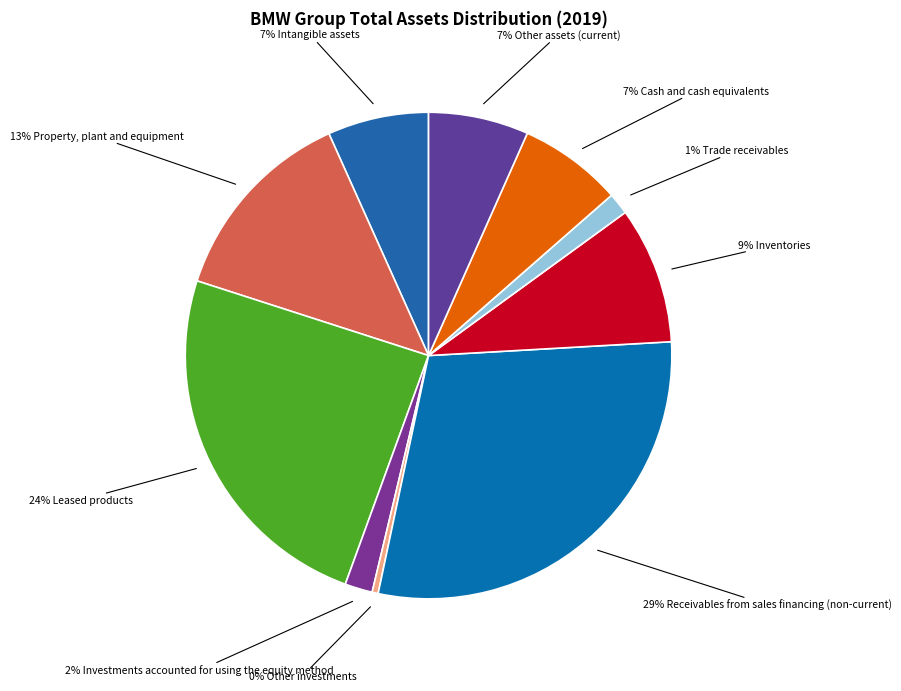

How many segments does this pie chart have?

10